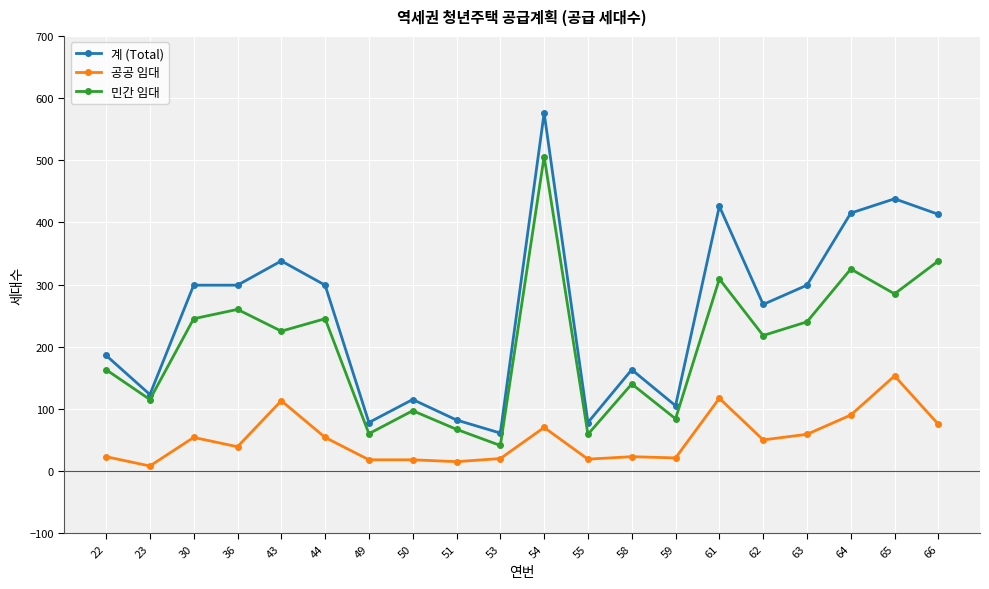

Is it true that 공공 임대 equals 18 at 49?

True